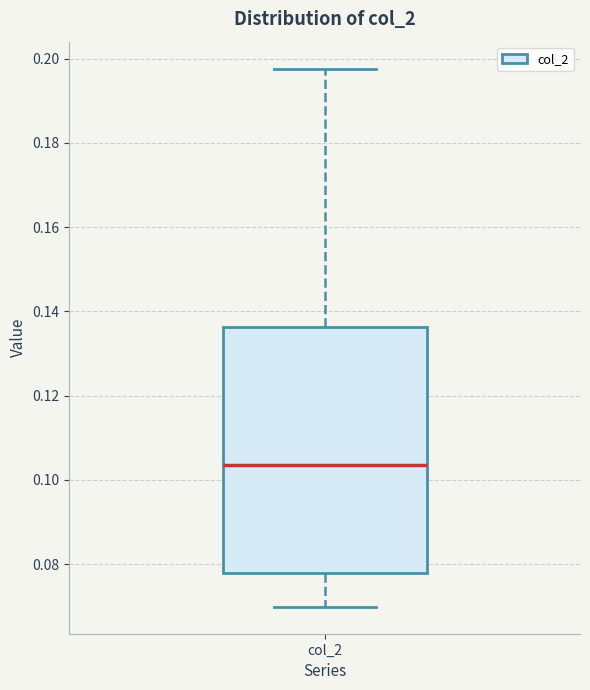

Read this box plot against the y-axis: the position of the median line, the range covered by the box, and the ends of both whiskers. The values are not printed on the chart, so give them approximately, as read against the axis.

median 0.104, box 0.078 to 0.136, whiskers 0.070 to 0.198